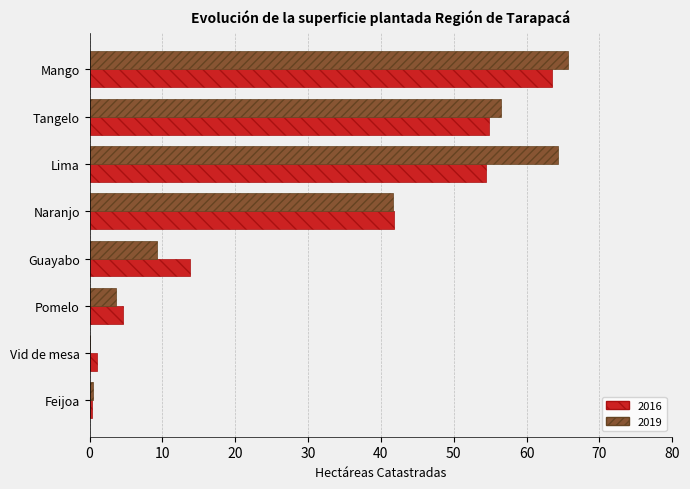

How many distinct data groups are displayed?

2